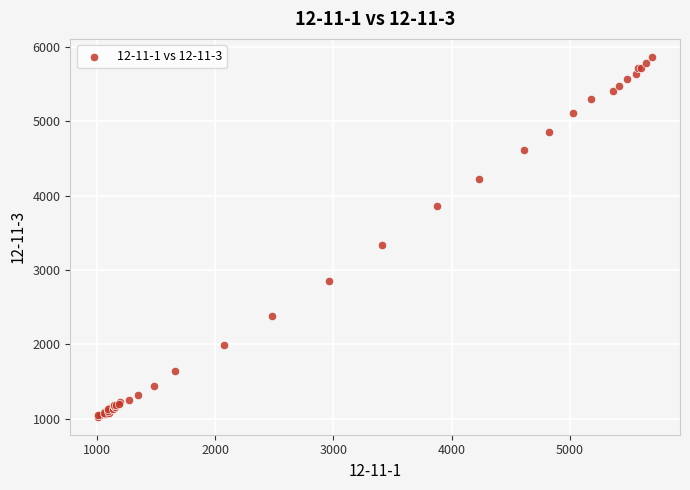

What Y value in the scatter plot is closest to 3447?

3336.2